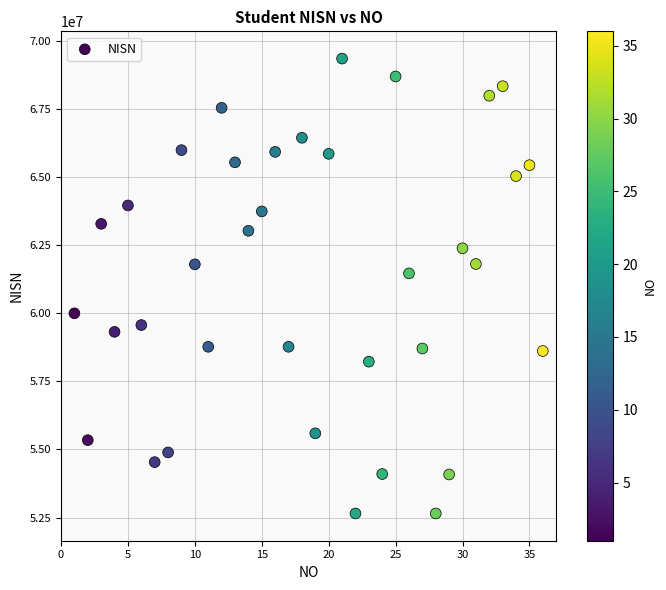

What Y value in the scatter plot is closest to 60994133?

61458456